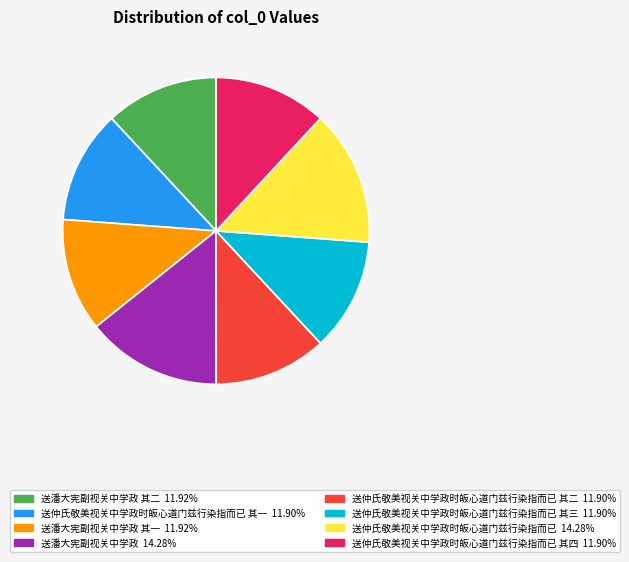

Does any single category account for the majority?

No